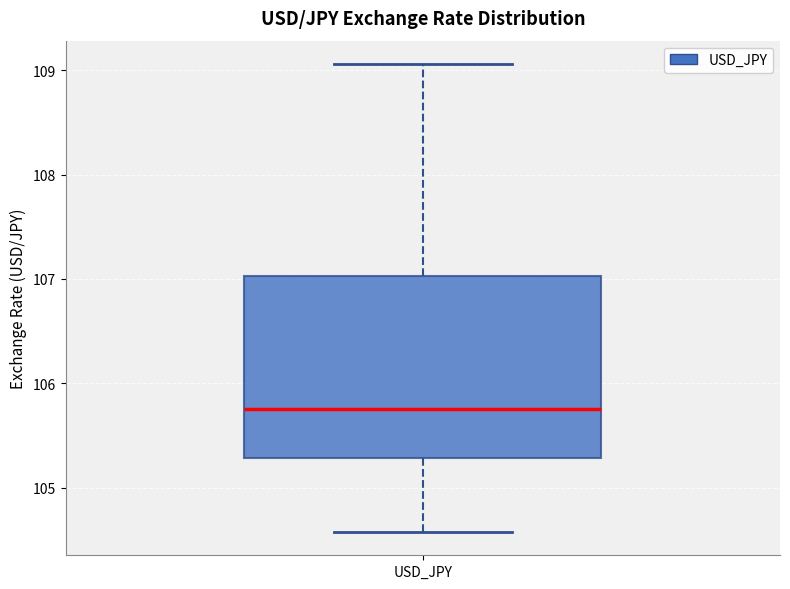

Read this box plot against the y-axis: the position of the median line, the range covered by the box, and the ends of both whiskers. The values are not printed on the chart, so give them approximately, as read against the axis.

median 105.7, box 105.3 to 107.0, whiskers 104.6 to 109.1